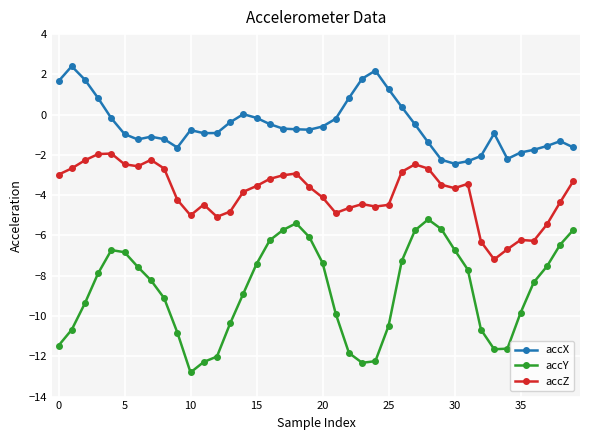

What is the average value of the accY series?

-8.8